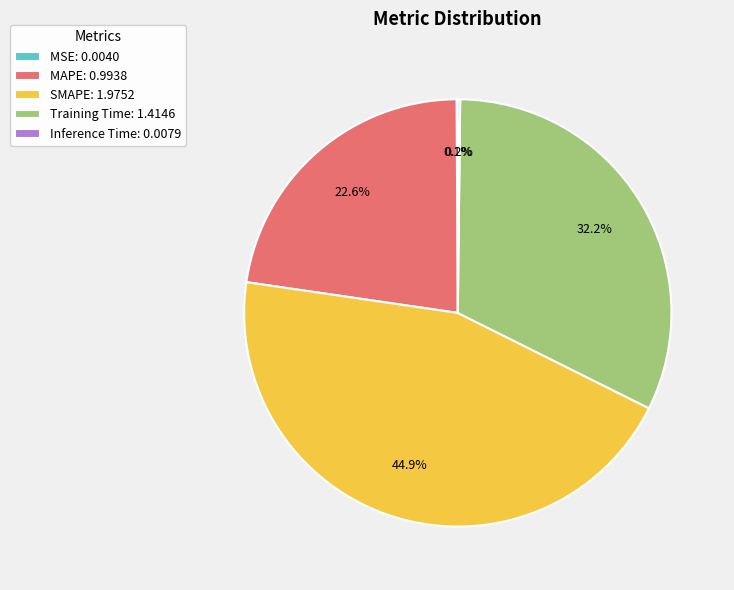

Approximately how many times larger is the value at MAPE: 0.9938 compared to SMAPE: 1.9752?

0.5